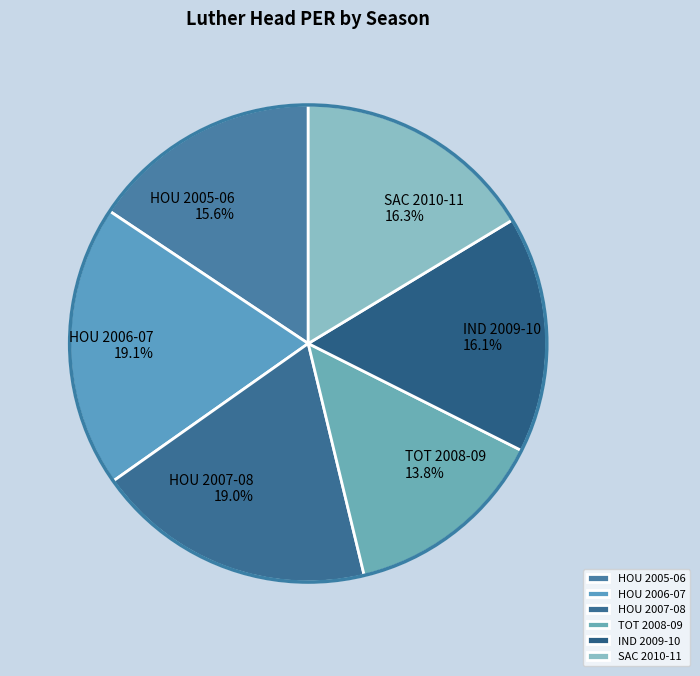

What portion of the pie excludes HOU 2006-07?

80.9%